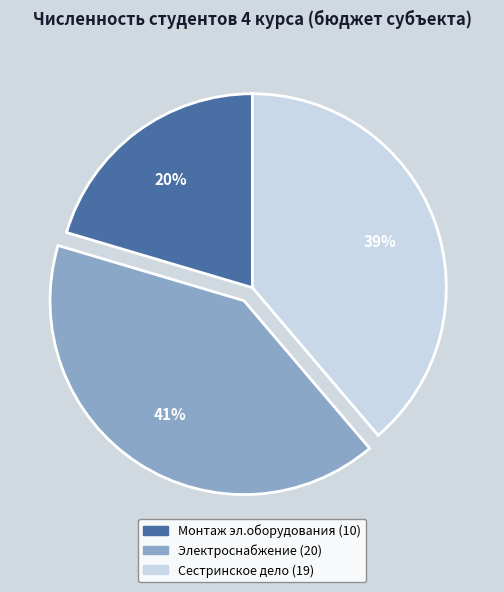

To the nearest percent, what is the average slice percentage?

33%